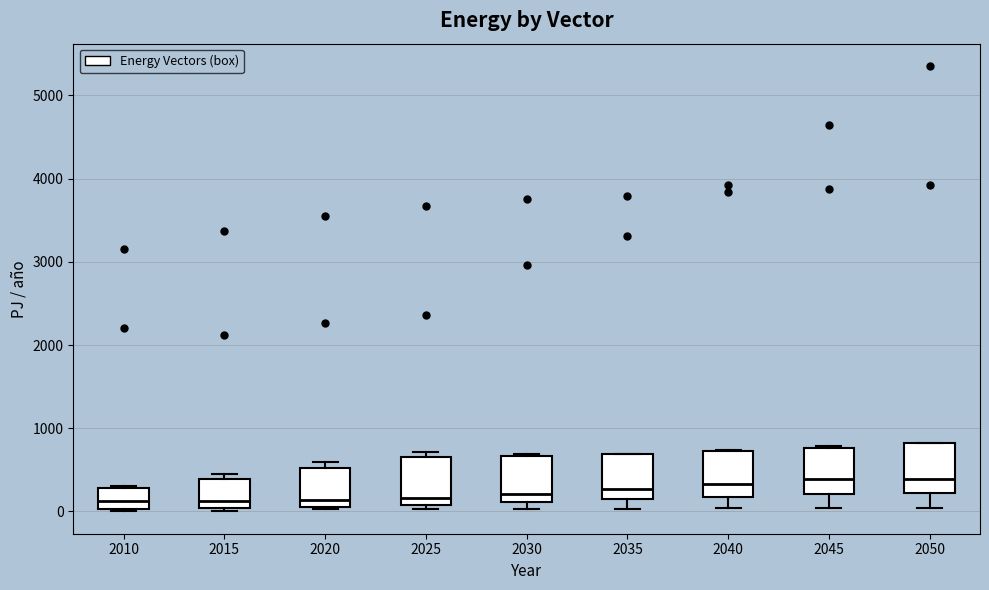

Reading left to right, read every box against the y-axis: the position of its median line, the range the box covers, and the ends of its whiskers. The values are not printed on the chart, so give them approximately, as read against the axis.

2010: median 100, box 0 to 300, whiskers 0 (just below the box's lower edge) to 300
2015: median 100, box 0 to 400, whiskers 0 (just below the box's lower edge) to 400 (just above the box's upper edge)
2020: median 100 (just above the box's lower edge), box 100 to 500, whiskers 0 to 600
2025: median 200, box 100 to 700, whiskers 0 to 700 (just above the box's upper edge)
2030: median 200, box 100 to 700, whiskers 0 to 700 (just above the box's upper edge)
2035: median 300, box 100 to 700, whiskers 0 to 700
2040: median 300, box 200 to 700, whiskers 0 to 700
2045: median 400, box 200 to 800, whiskers 0 to 800
2050: median 400, box 200 to 800, whiskers 0 to 800